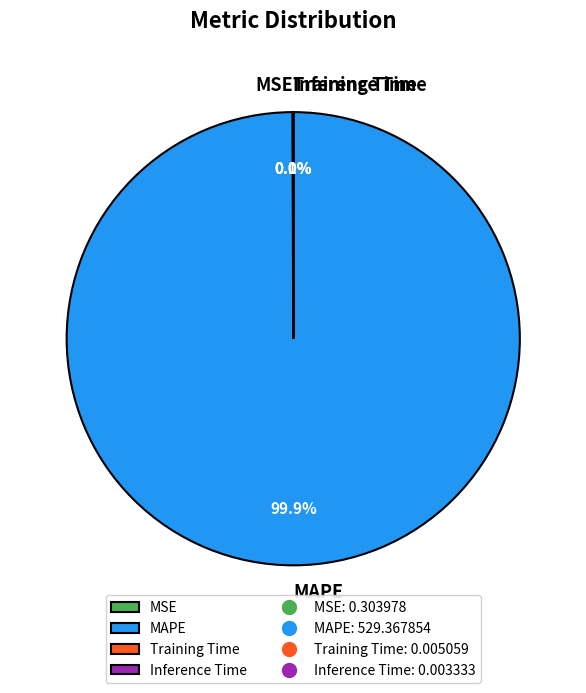

What portion of the pie excludes MAPE?

0.1%